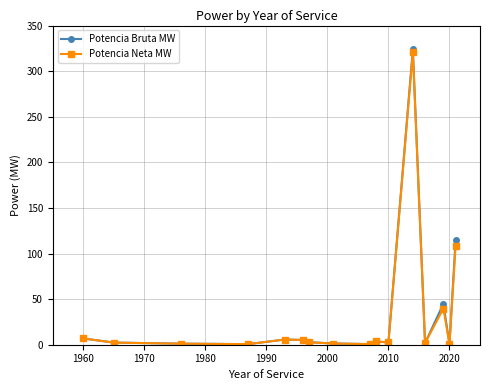

True or false: Potencia Bruta MW has more than 0 interior local peaks.

True